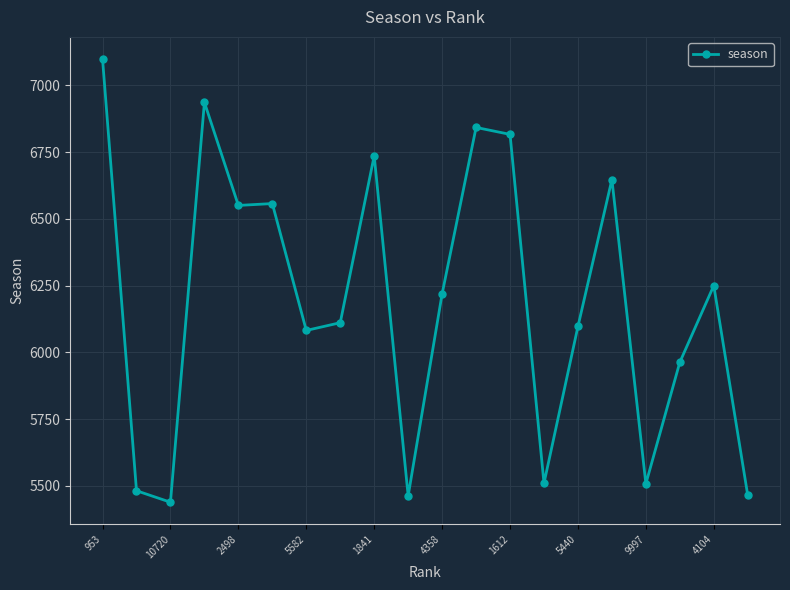

What is the value of the 12th point from the left?

6842